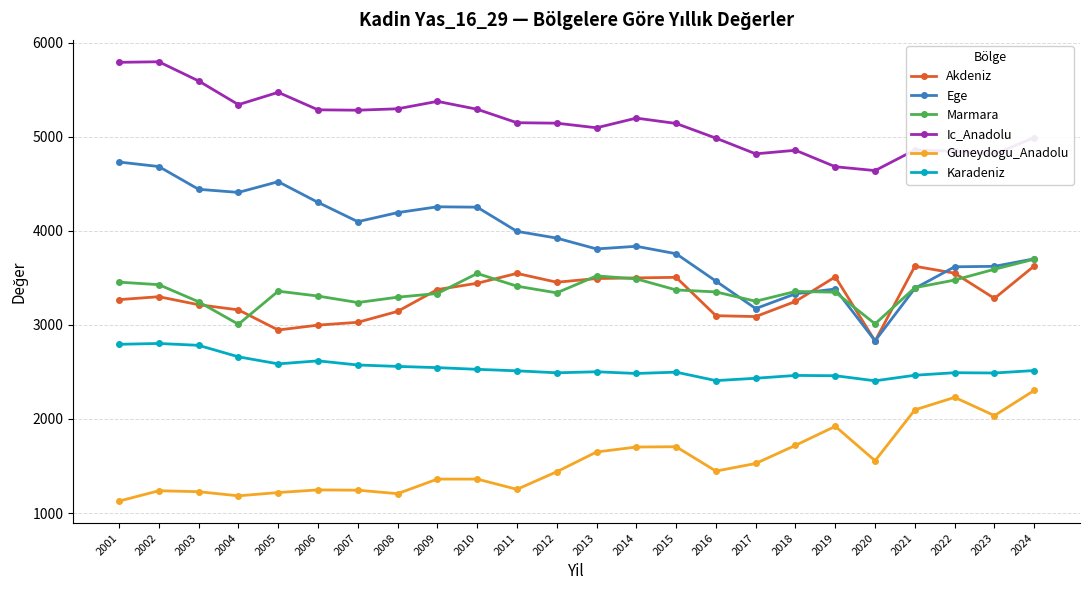

Rank the series at 2009 from lowest to highest value.

Guneydogu_Anadolu, Karadeniz, Marmara, Akdeniz, Ege, Ic_Anadolu